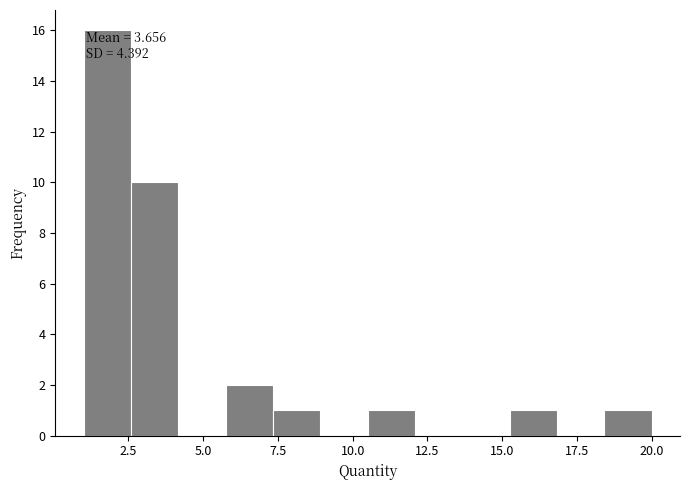

Around what value on the x-axis is the tallest bar? Give the approximate position of its centre, as read against the axis.

2.0